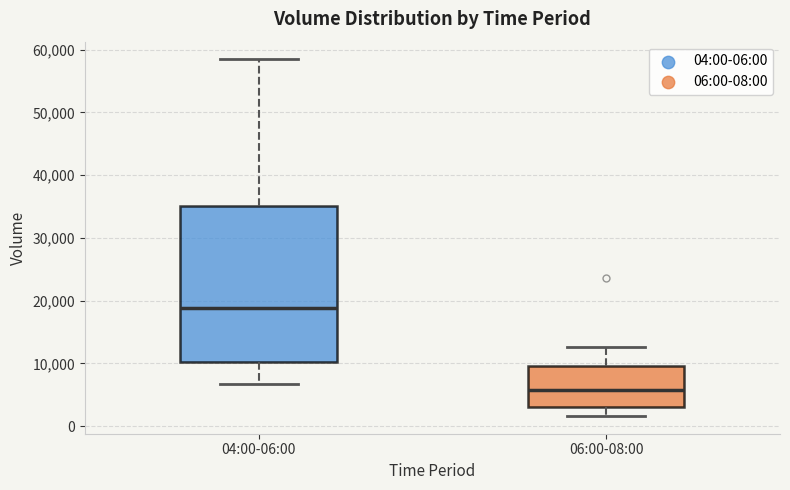

Which box is the tallest, from its lower edge to its upper edge?

04:00-06:00